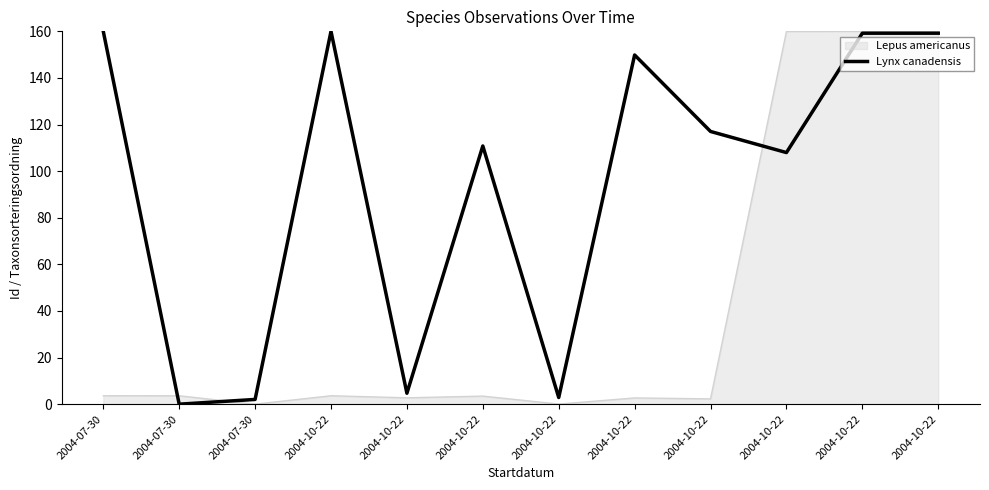

Is this an area chart (filled region under the line)?

No